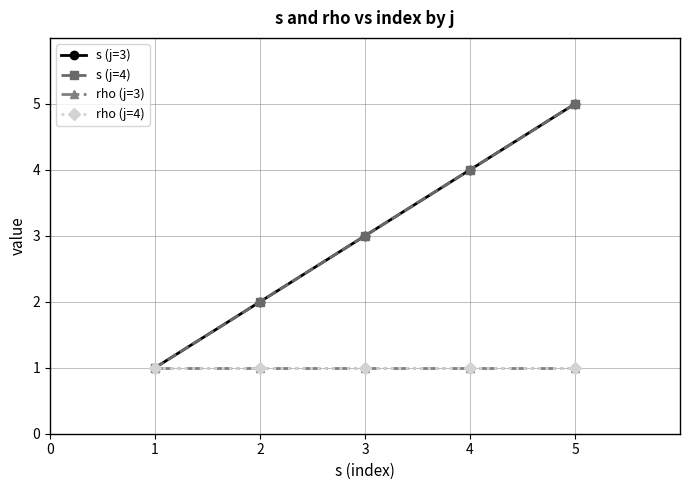

Which series changed the most between 1 and 4?

s (j=3)